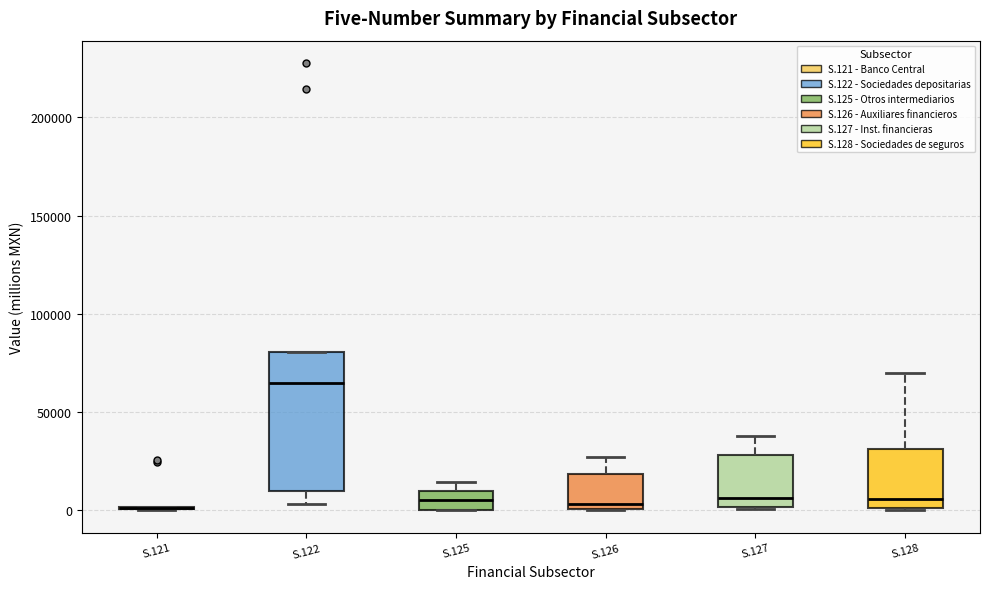

Reading left to right, read every box against the y-axis: the position of its median line, the range the box covers, and the ends of its whiskers. The values are not printed on the chart, so give them approximately, as read against the axis.

S.121: box collapsed to a line at 0, whiskers 0 to 0
S.122: median 65000, box 10000 to 80000, whiskers 5000 to 80000
S.125: median 5000, box 0 to 10000, whiskers 0 to 15000
S.126: median 5000, box 0 to 20000, whiskers 0 to 25000
S.127: median 5000, box 0 to 30000, whiskers 0 to 40000
S.128: median 5000, box 0 to 30000, whiskers 0 to 70000